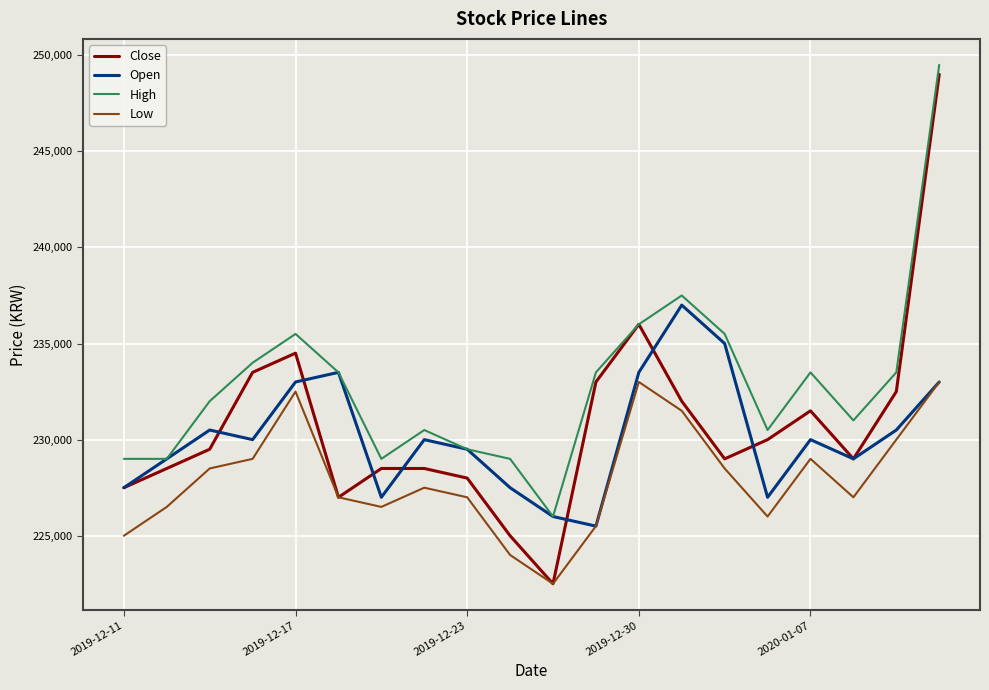

What is the smallest value displayed?

222500